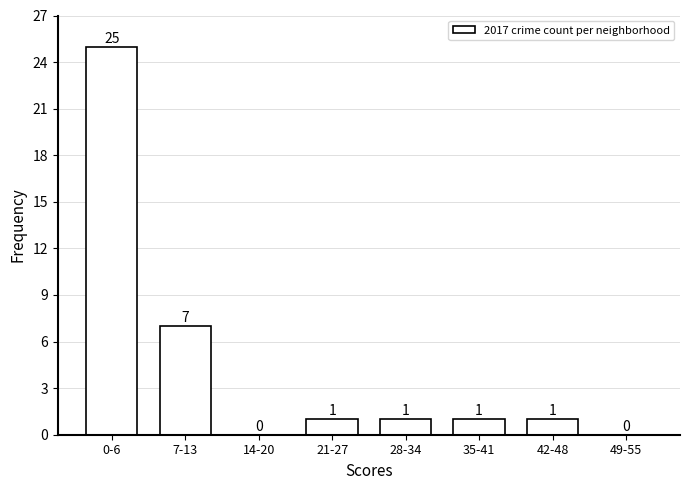

Reading left to right, extract all data points from this chart.

0-6=25	7-13=7	14-20=0	21-27=1	28-34=1	35-41=1	42-48=1	49-55=0